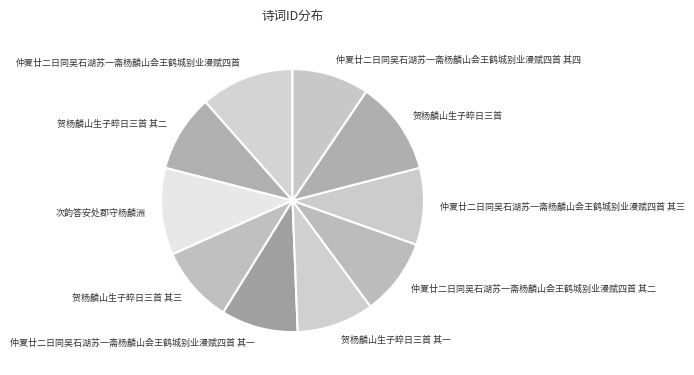

What is the ratio of the value at 仲夏廿二日同吴石湖苏一斋杨麟山会王鹤城别业漫赋四首 其三 to the value at 仲夏廿二日同吴石湖苏一斋杨麟山会王鹤城别业漫赋四首 其一?

1.0